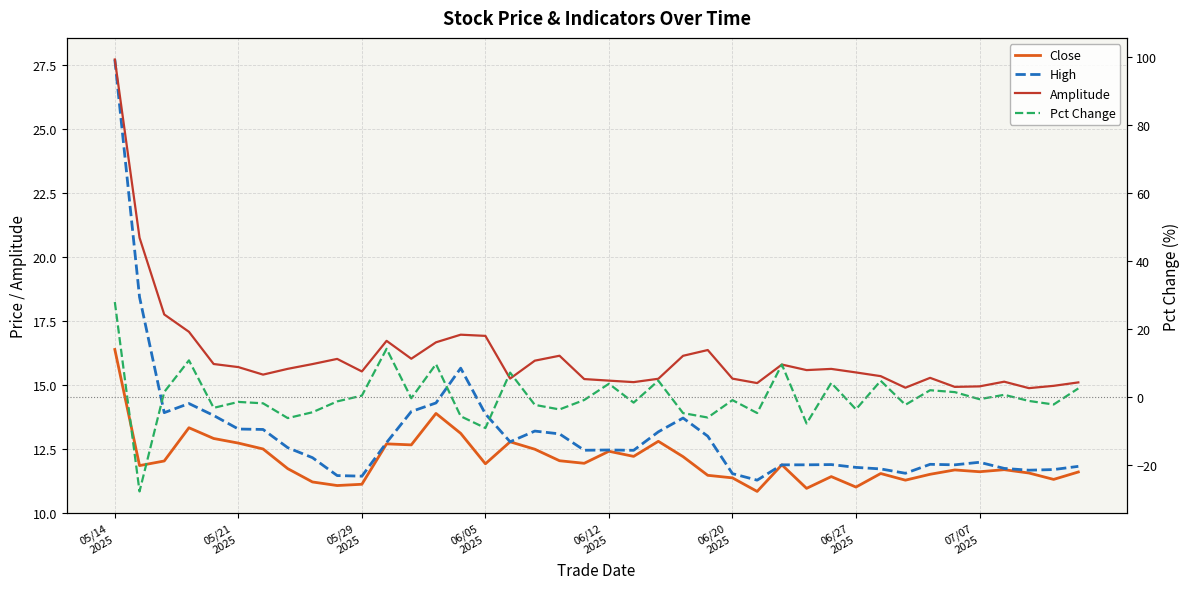

Between 05/21
2025 and 10, which is larger?

05/21
2025